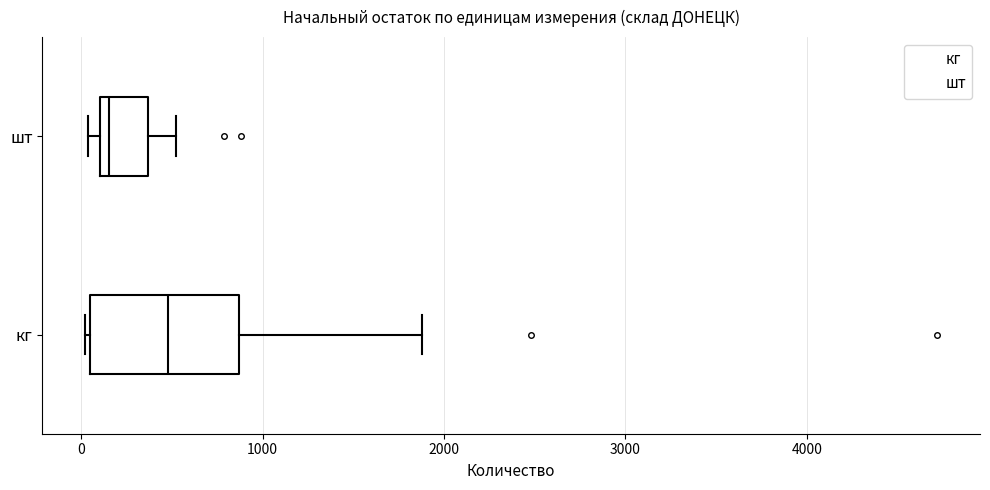

Which box has the furthest to the right median line?

кг